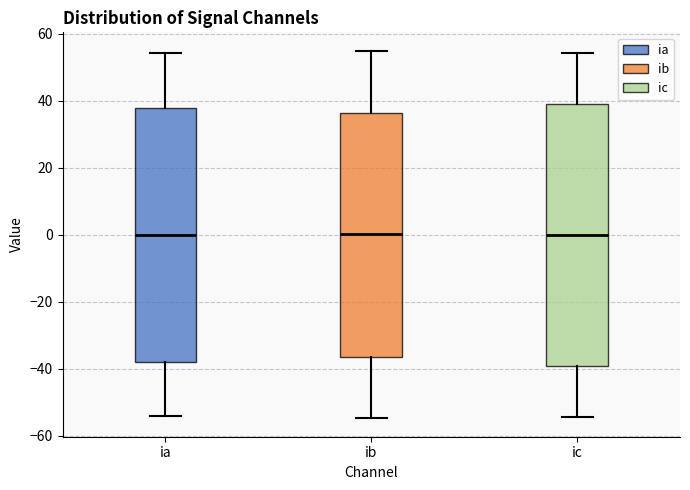

Where does the upper whisker of the box for ia end on the y-axis? The values are not printed on the chart, so give them approximately, as read against the axis.

54